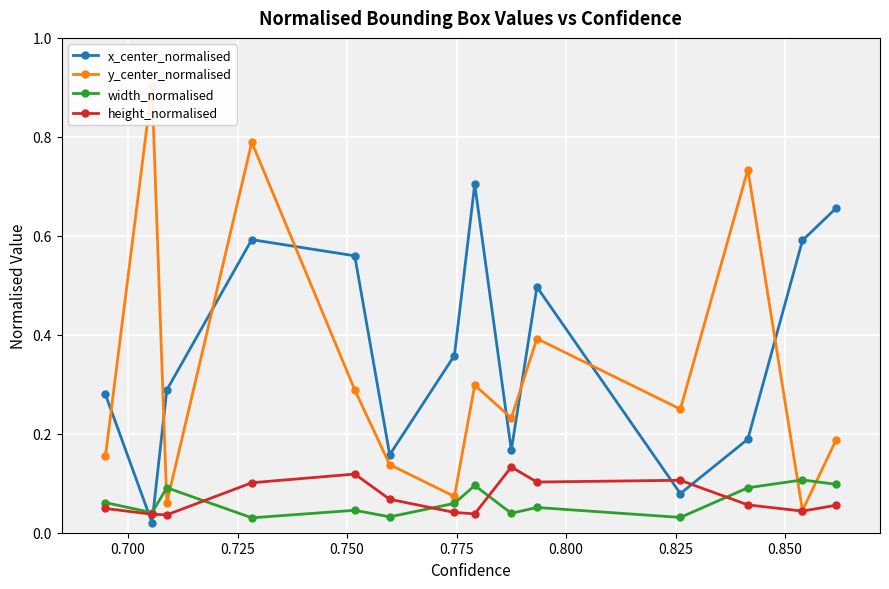

True or false: height_normalised and y_center_normalised intersect in this chart.

False